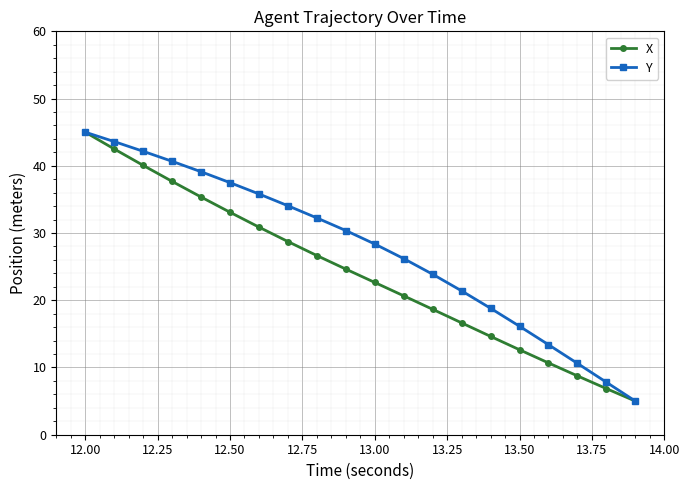

Which series has the largest total across all categories?

Y